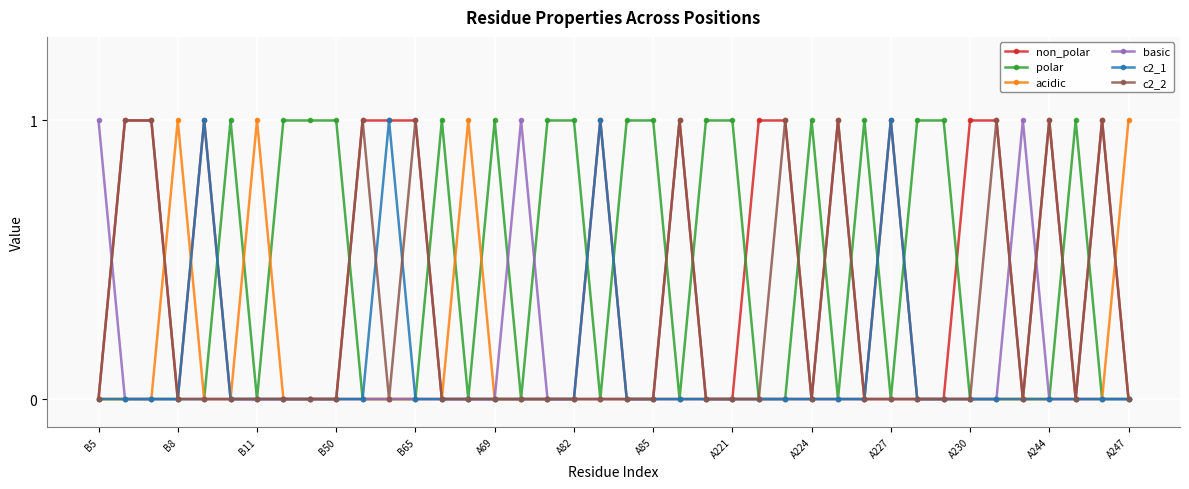

Reading left to right, what are all the values shown in this chart?

non_polar: 0	1	1	0	1	0	0	0	0	0	1	1	1	0	0	0	0	0	0	1	0	0	1	0	0	1	1	0	1	0	1	0	0	1	1	0	1	0	1	0
polar: 0	0	0	0	0	1	0	1	1	1	0	0	0	1	0	1	0	1	1	0	1	1	0	1	1	0	0	1	0	1	0	1	1	0	0	0	0	1	0	0
acidic: 0	0	0	1	0	0	1	0	0	0	0	0	0	0	1	0	0	0	0	0	0	0	0	0	0	0	0	0	0	0	0	0	0	0	0	0	0	0	0	1
basic: 1	0	0	0	0	0	0	0	0	0	0	0	0	0	0	0	1	0	0	0	0	0	0	0	0	0	0	0	0	0	0	0	0	0	0	1	0	0	0	0
c2_1: 0	0	0	0	1	0	0	0	0	0	0	1	0	0	0	0	0	0	0	1	0	0	0	0	0	0	0	0	0	0	1	0	0	0	0	0	0	0	0	0
c2_2: 0	1	1	0	0	0	0	0	0	0	1	0	1	0	0	0	0	0	0	0	0	0	1	0	0	0	1	0	1	0	0	0	0	0	1	0	1	0	1	0